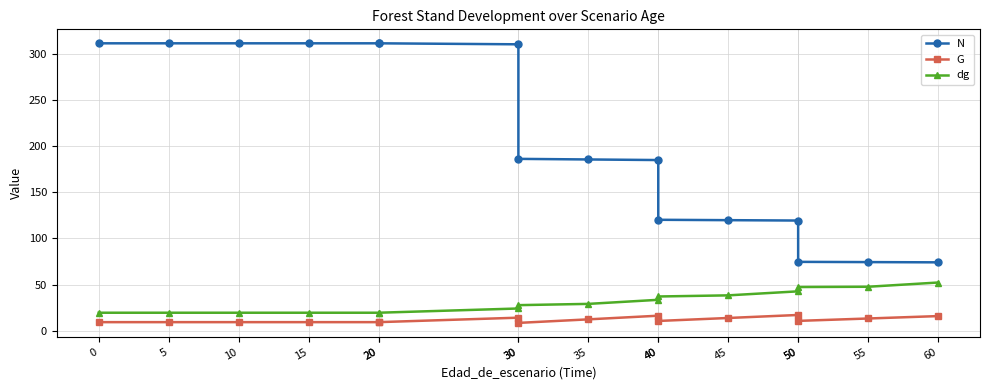

Reading left to right, what are all the values shown in this chart?

N: 0=311.2	5=311.2	10=311.2	15=311.2	20=311.2	20=311.2	30=310.2	30=186.1	35=185.5	40=184.8	40=120.1	45=119.7	50=119.3	50=74.6	55=74.3	60=74.0
G: 0=9.3	5=9.3	10=9.3	15=9.3	20=9.3	20=9.3	30=14.1	30=8.5	35=12.3	40=16.3	40=10.6	45=13.8	50=17.1	50=10.7	55=13.2	60=15.8
dg: 0=19.5	5=19.5	10=19.5	15=19.5	20=19.5	20=19.5	30=24.1	30=27.7	35=29.1	40=33.5	40=37.1	45=38.3	50=42.6	50=47.3	55=47.6	60=52.2